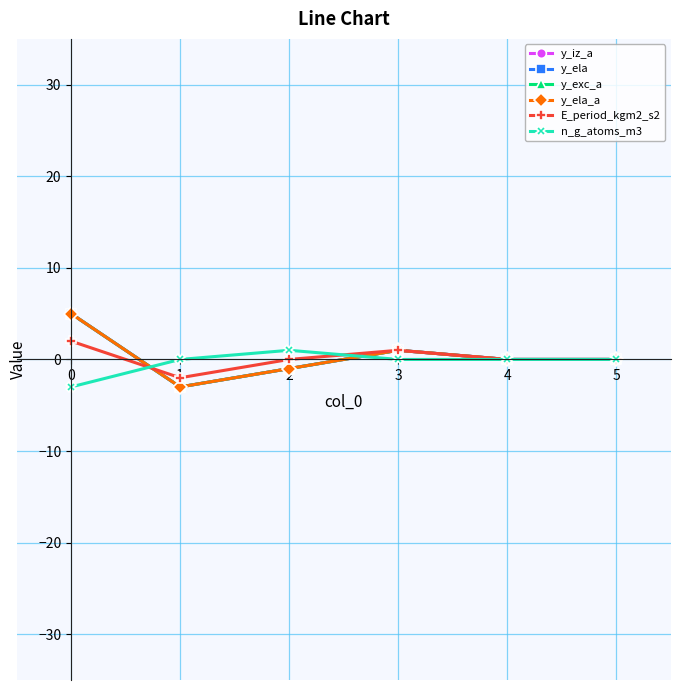

Is it true that E_period_kgm2_s2 equals 2 at 1?

False